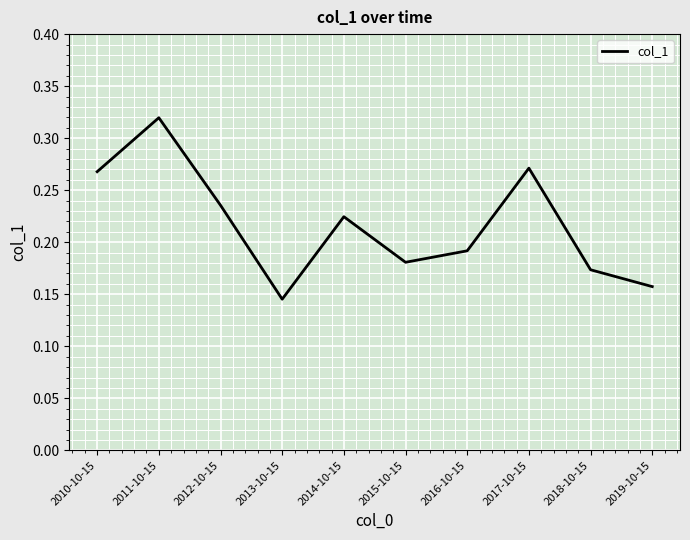

What is the sum of all values?

2.2